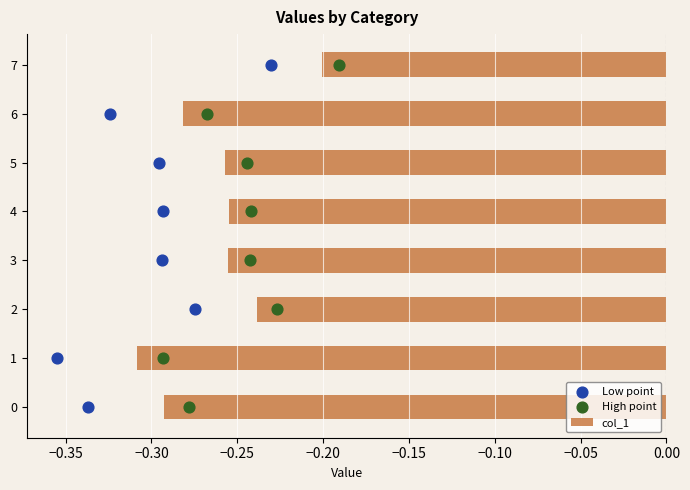

Which series reaches the maximum Y coordinate?

Low point